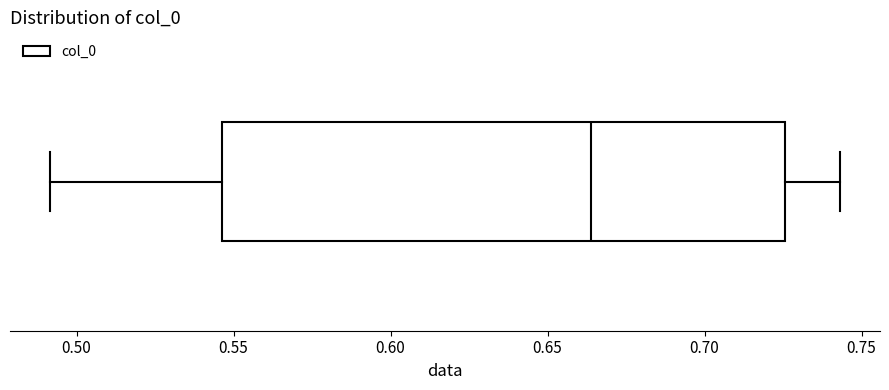

Where is the left edge of the box on the x-axis? The values are not printed on the chart, so give them approximately, as read against the axis.

0.545